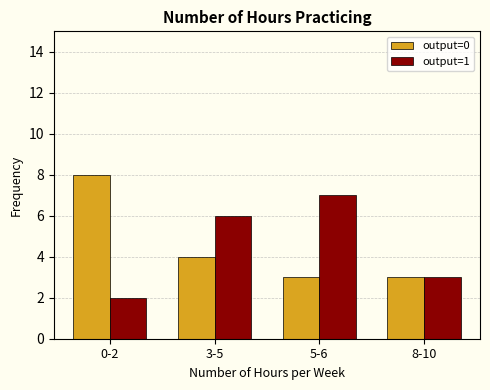

What value does the output=0 series have at 8-10?

3